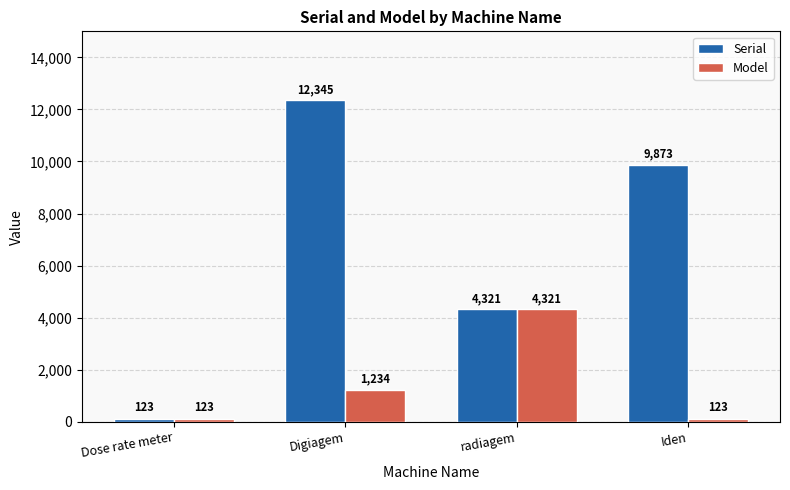

Which series changed the most between Dose rate meter and Digiagem?

Serial